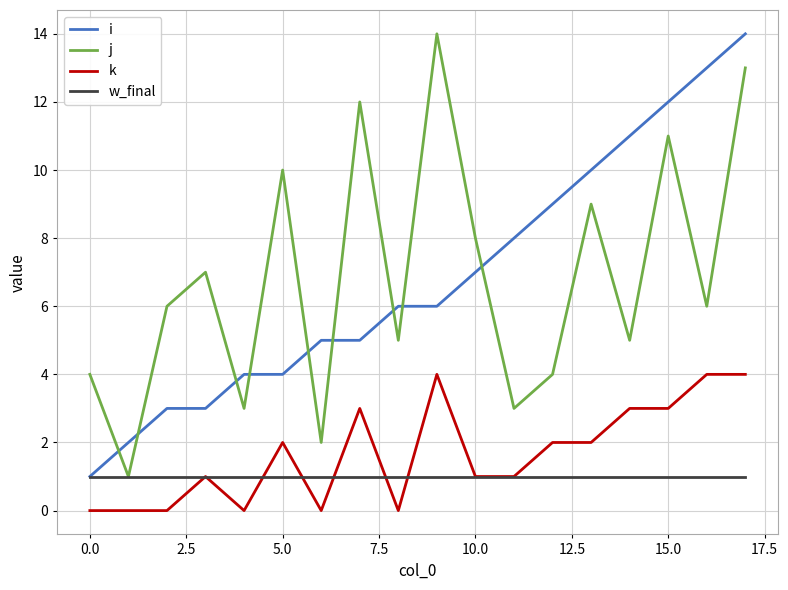

What is the maximum value shown in the chart?

14